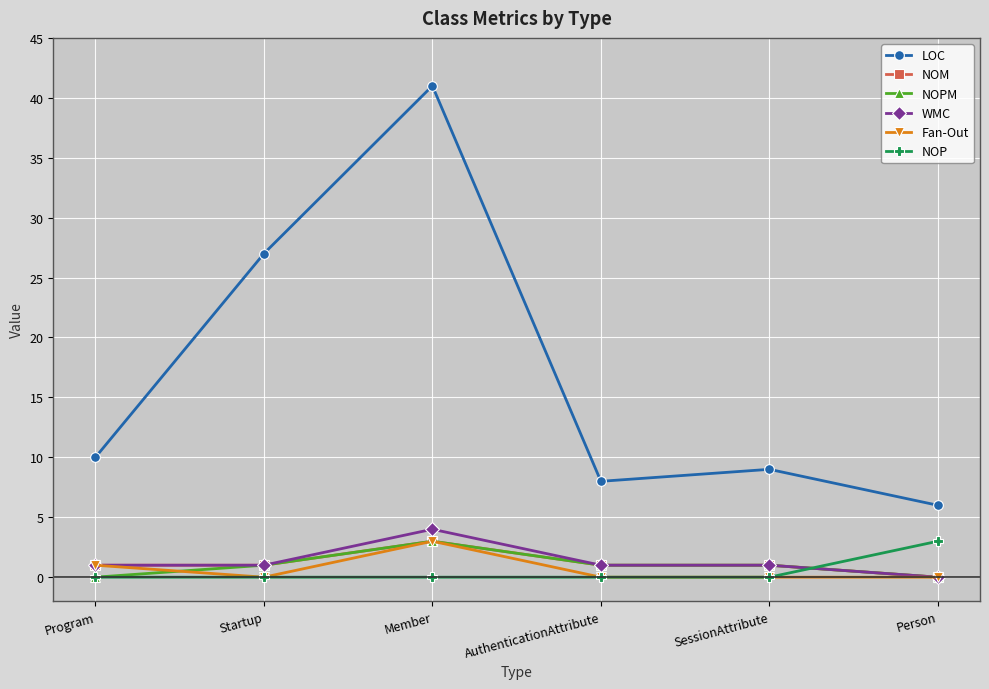

True or false: WMC and LOC intersect in this chart.

False